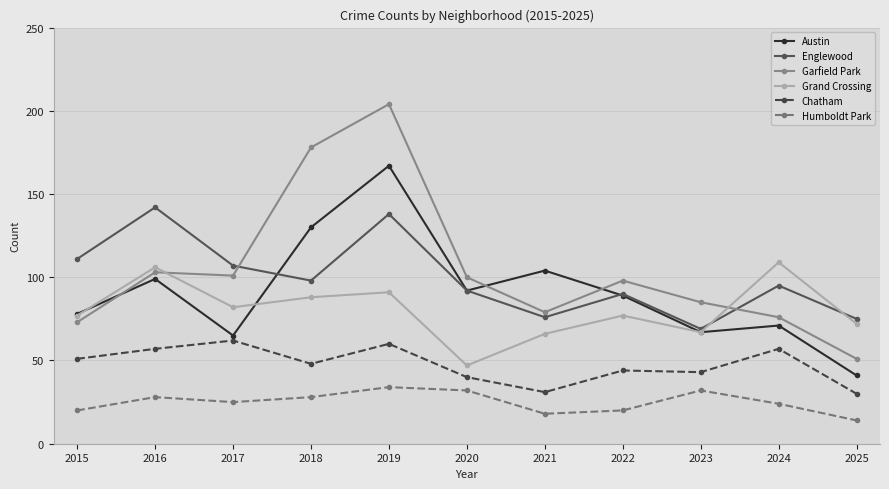

What is the approximate value of Austin at 2021, to the nearest 10?

100